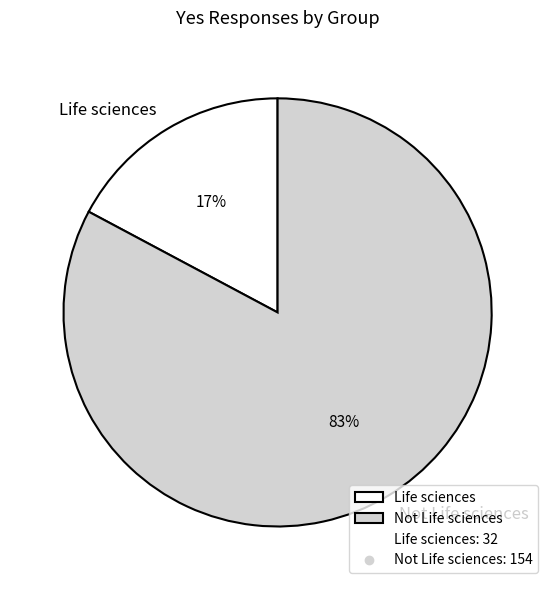

To the nearest percent, what is the combined percentage of Life sciences and Not Life sciences?

100%